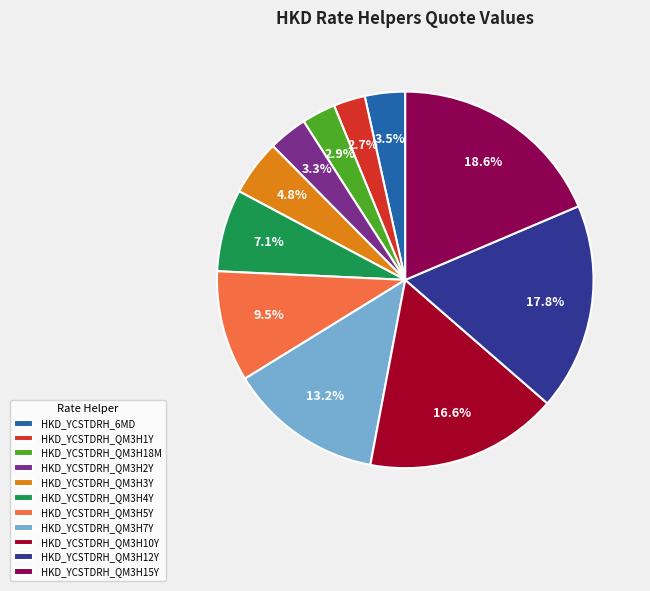

Which has a higher value, HKD_YCSTDRH_QM3H18M or HKD_YCSTDRH_QM3H10Y?

HKD_YCSTDRH_QM3H10Y